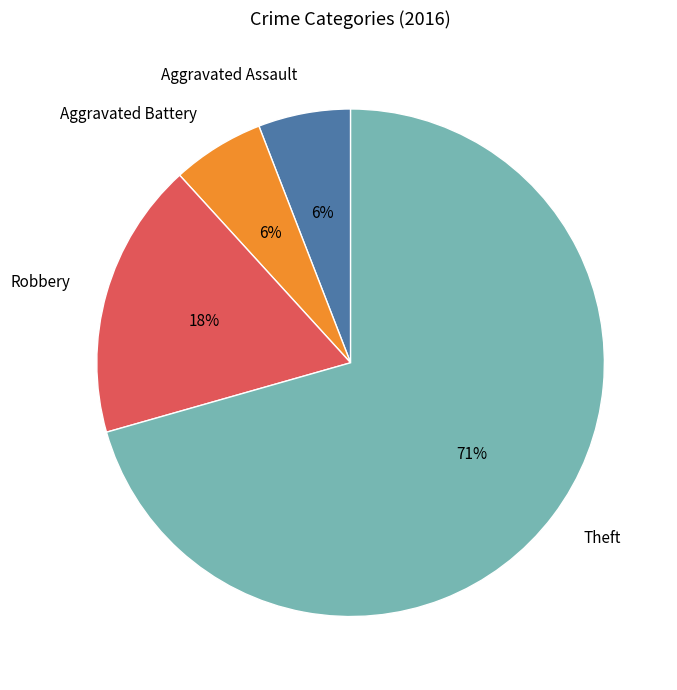

Count the number of slices in the pie.

4